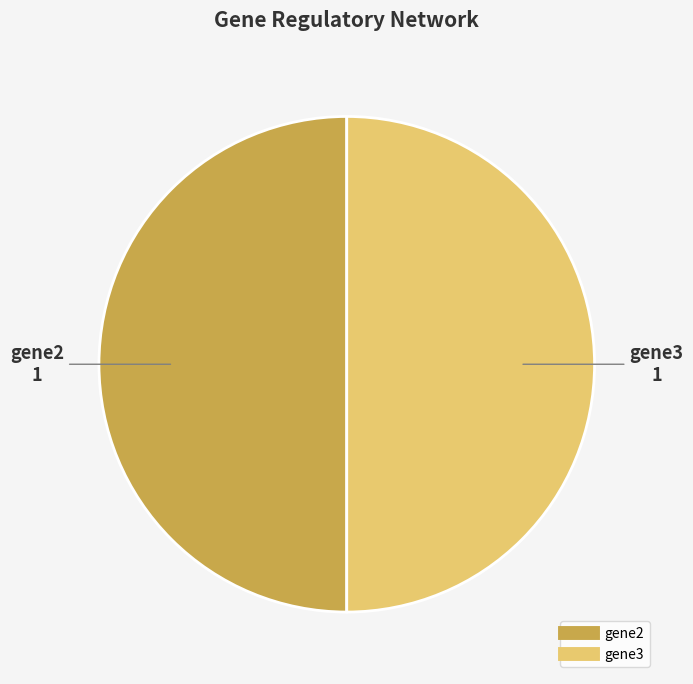

How many slices are in this pie chart?

2